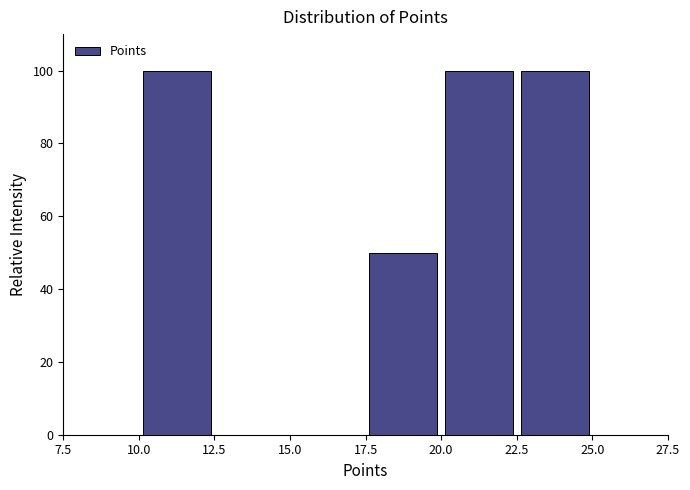

How tall is the bar that spans 22.5 to 25.0 on the x-axis? The values are not printed on the chart, so give them approximately, as read against the axis.

100